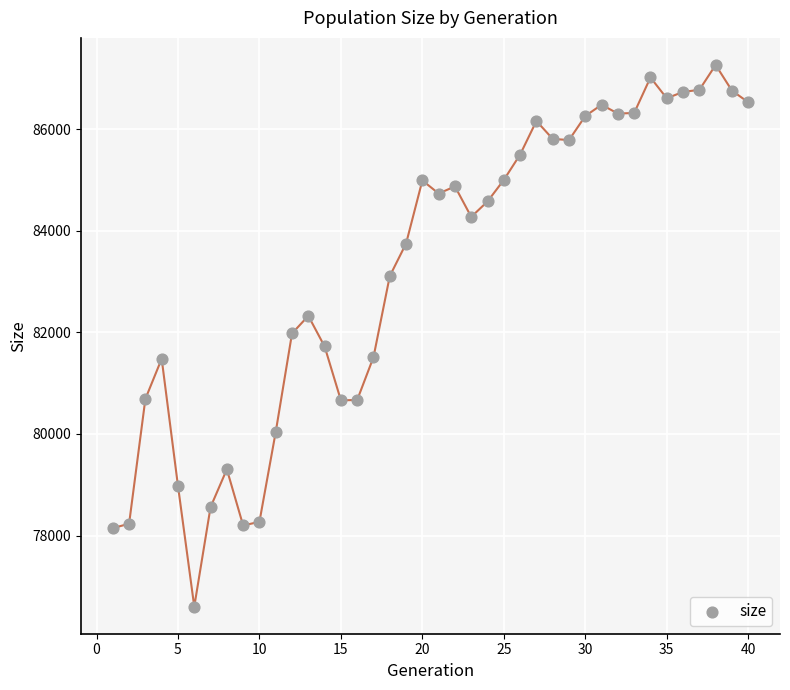

What is the range of X values (max minus min)?

39